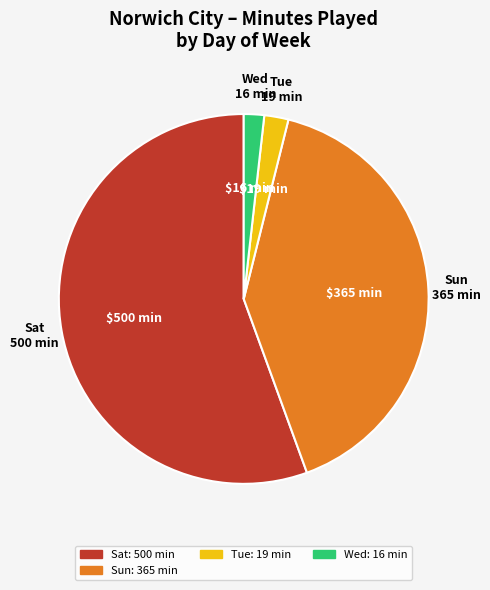

What is the ratio of the value at Tue to the value at Wed?

1.2